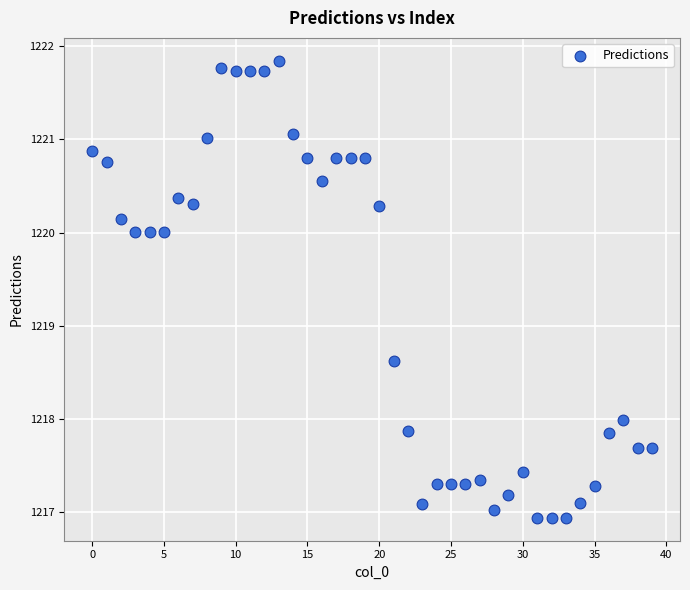

What Y value in the scatter plot is closest to 1219?

1218.6